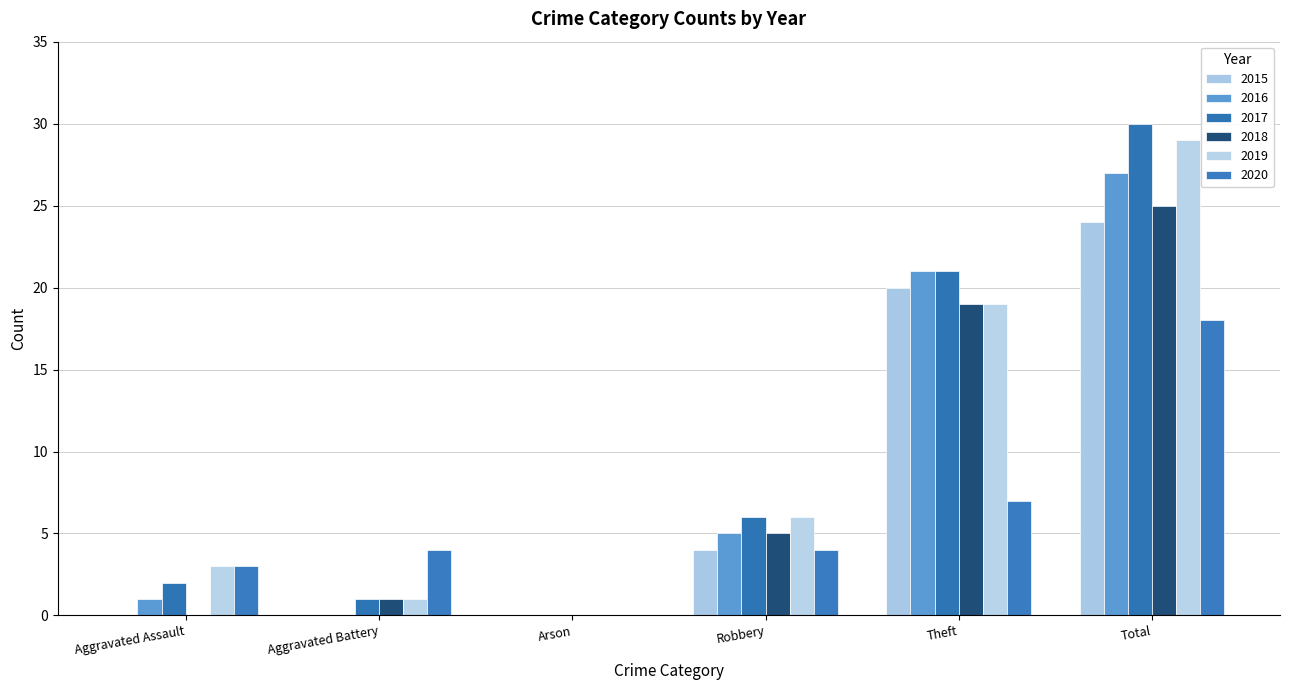

How many groups of bars are there?

6